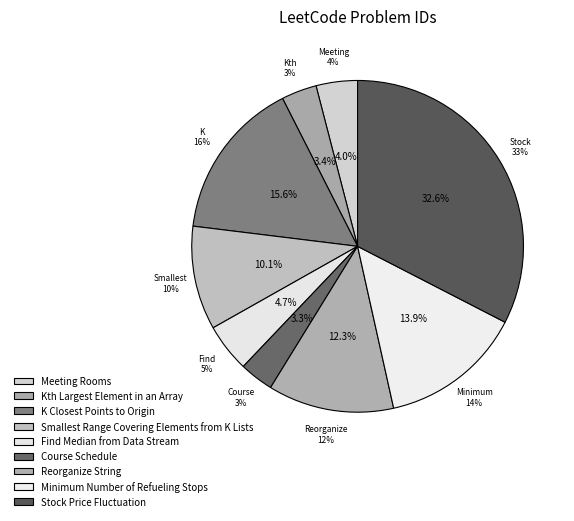

Which category has the biggest portion of the pie?

Stock Price Fluctuation